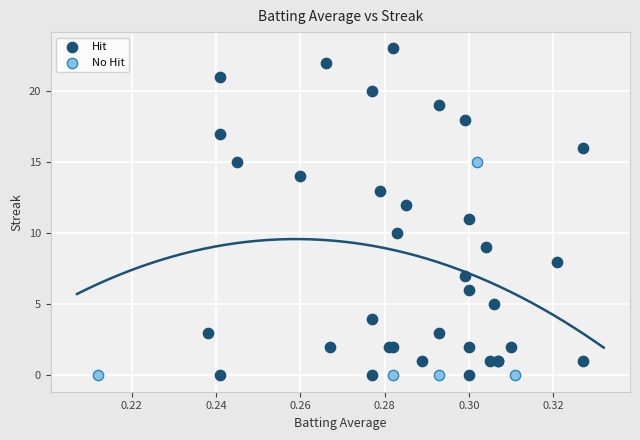

What are all the series names shown in the legend?

Hit, No Hit